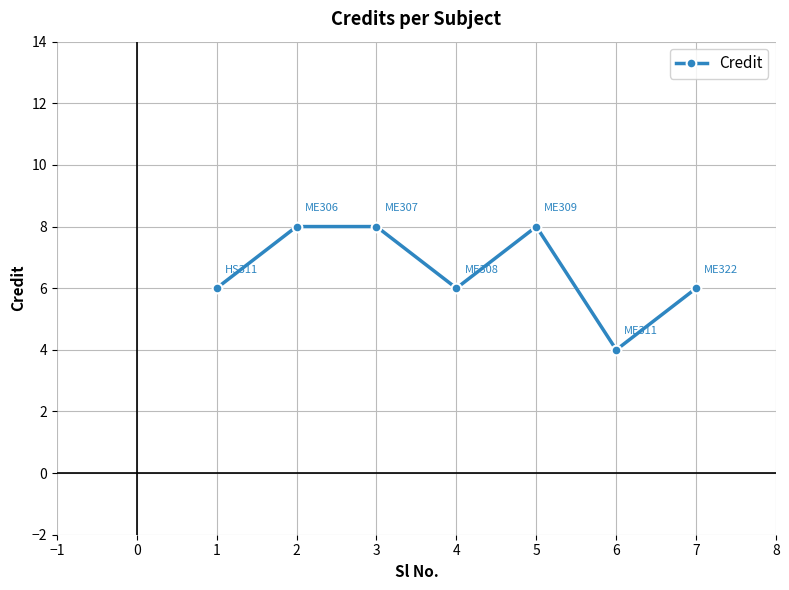

What is the difference between the maximum and minimum values?

4